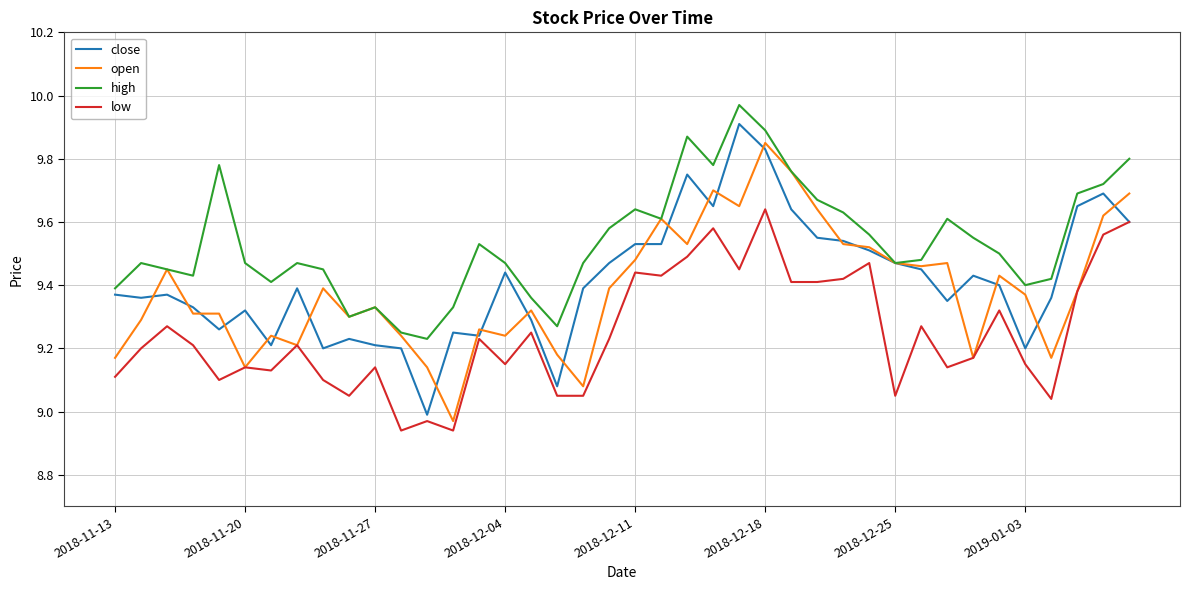

True or false: high and low cross at least once.

False